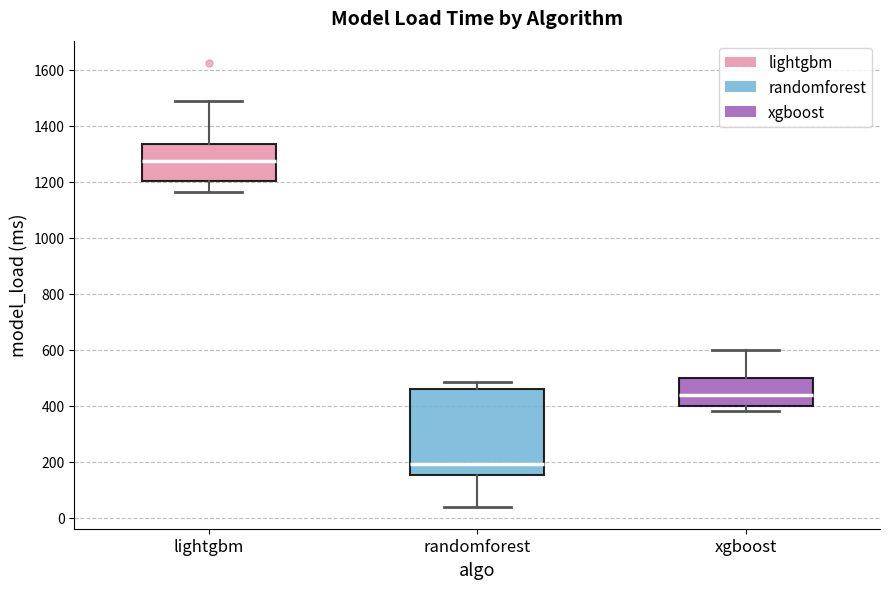

Reading left to right, transcribe this box plot: for each box, give where its median line is, the range the box spans, and where its two whiskers end, as read against the y-axis. The values are not printed on the chart, so give them approximately, as read against the axis.

lightgbm: median 1280, box 1200 to 1340, whiskers 1160 to 1500
randomforest: median 200, box 160 to 460, whiskers 40 to 480
xgboost: median 440, box 400 to 500, whiskers 380 to 600